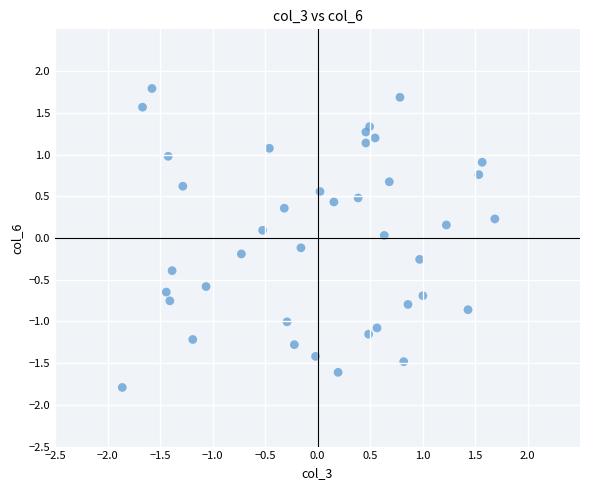

What is the range of Y values (max minus min)?

3.6